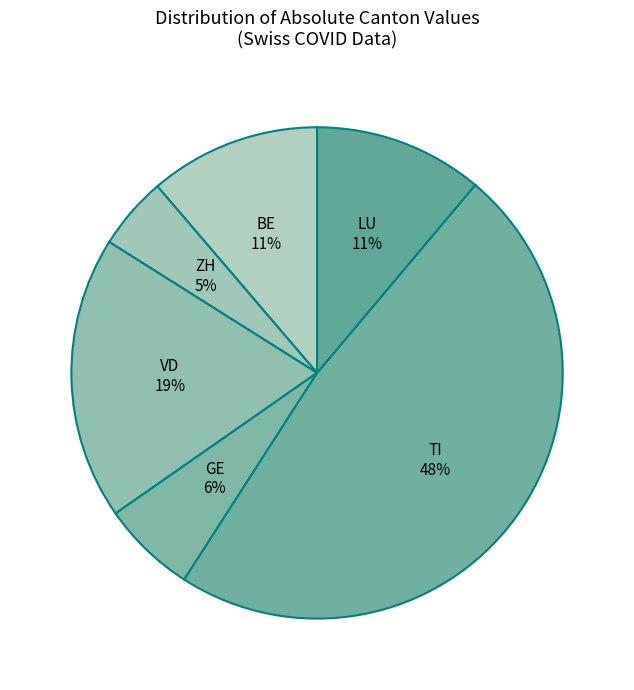

Which category has the smallest portion of the pie?

ZH